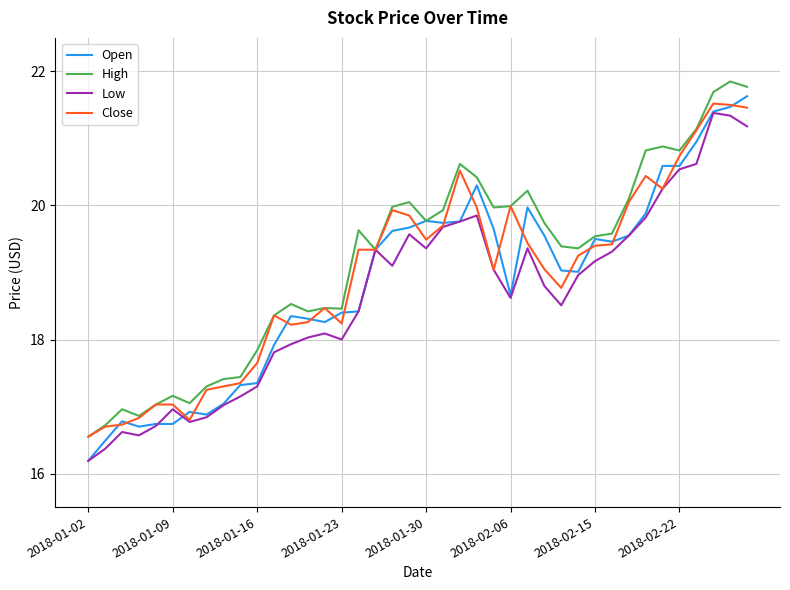

What is the minimum value for High?

16.5